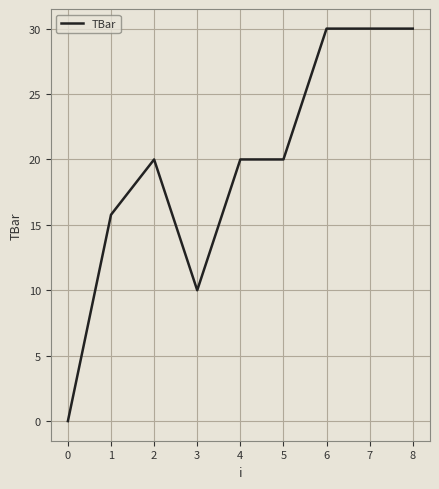

What is the greatest value displayed?

30.0